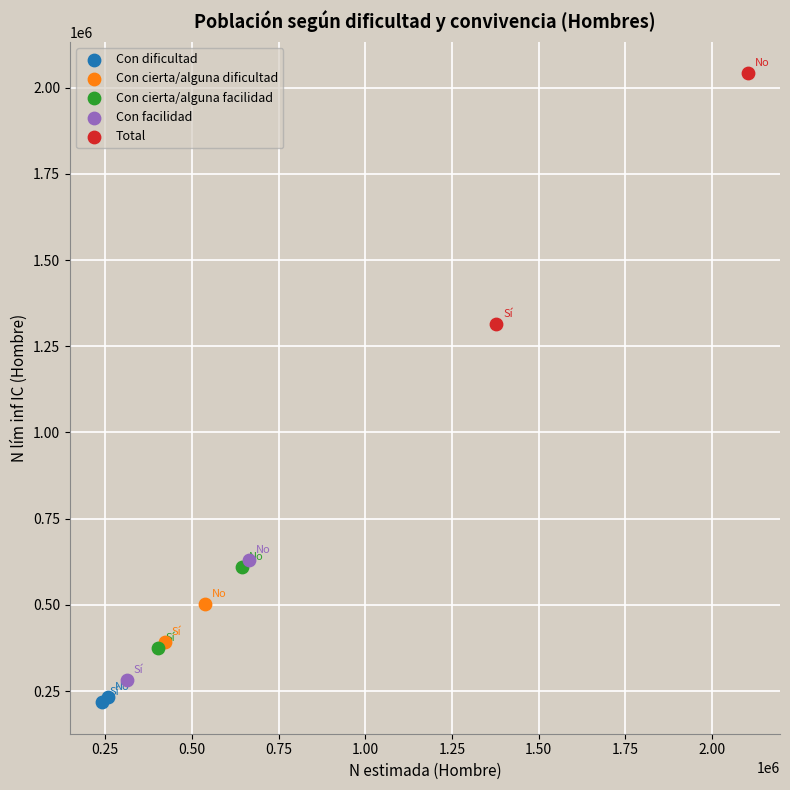

What are all the series names shown in the legend?

Con dificultad, Con cierta/alguna dificultad, Con cierta/alguna facilidad, Con facilidad, Total